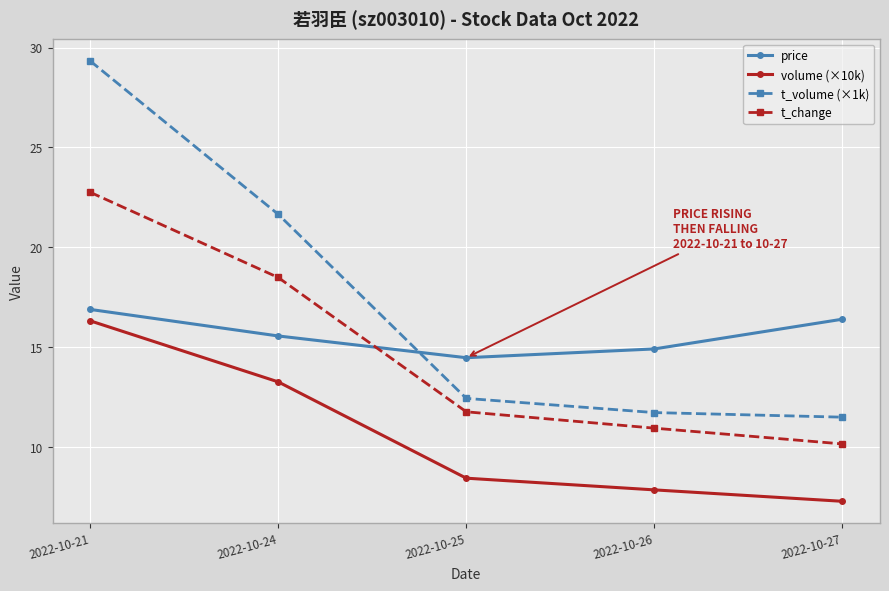

At which category does price reach its first local valley?

2022-10-25